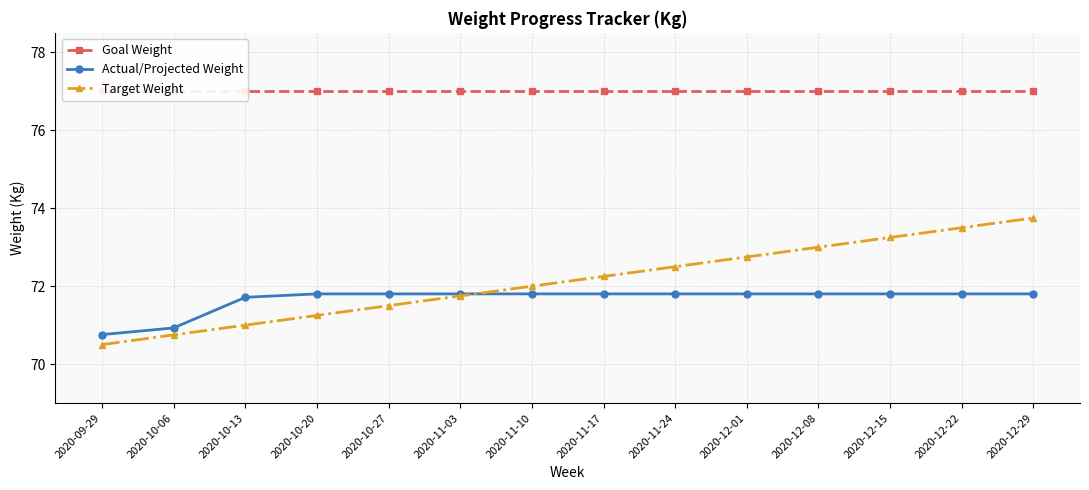

True or false: Target Weight has more than 2 interior local peaks.

False